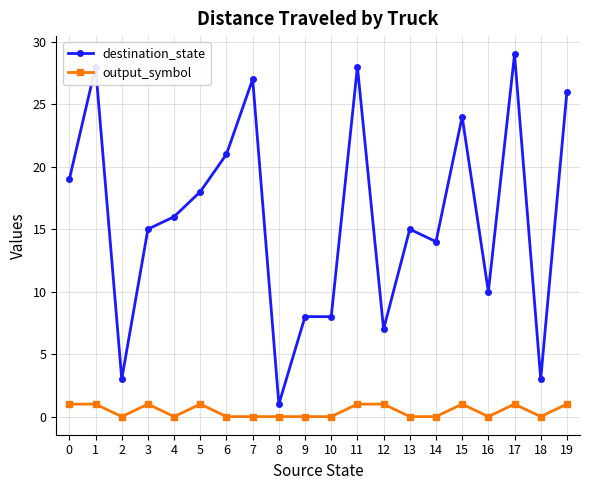

What is the sum of the output_symbol values at 11 and 3?

2